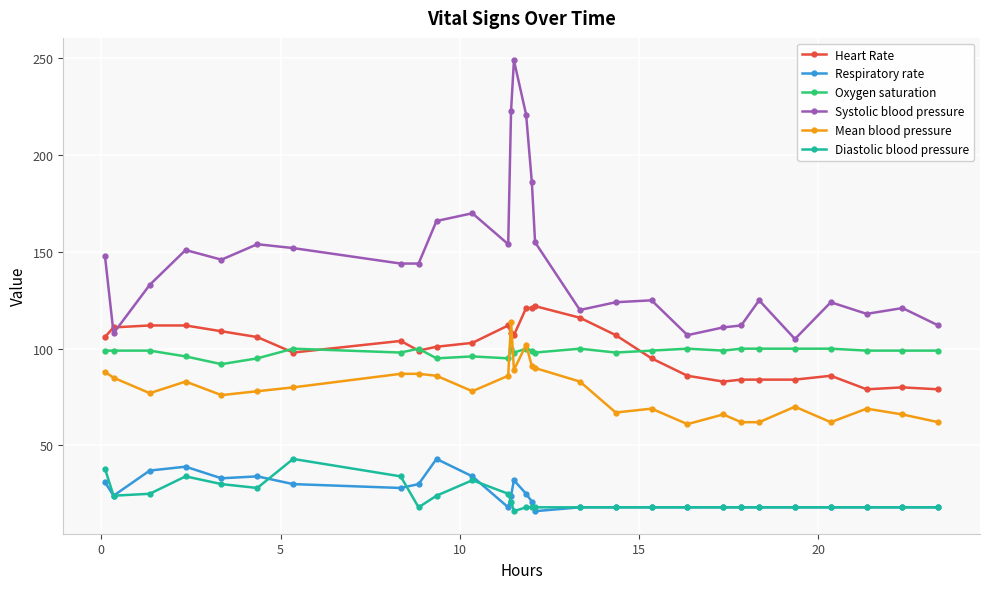

True or false: Oxygen saturation has more than 2 interior local peaks.

True